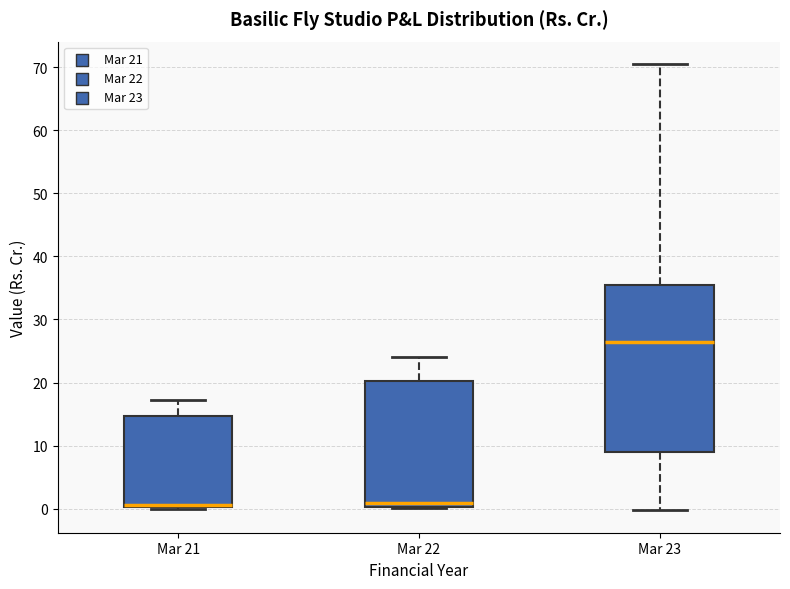

Which box is the tallest, from its lower edge to its upper edge?

Mar 23